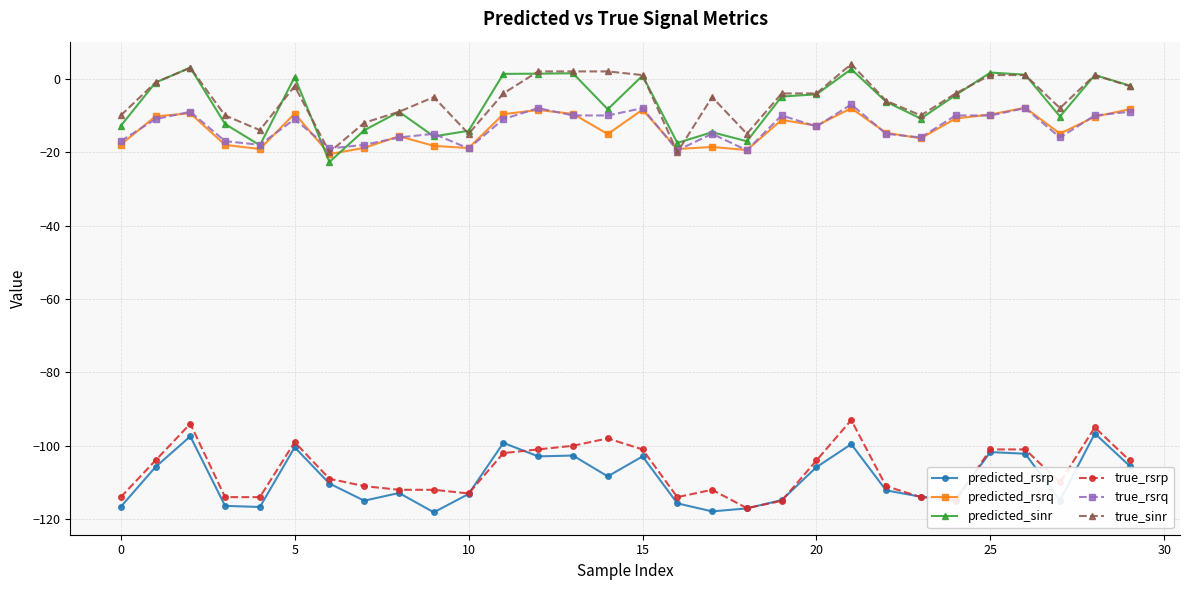

What is the value of the predicted_rsrp point at the 16th from the left?

-102.9